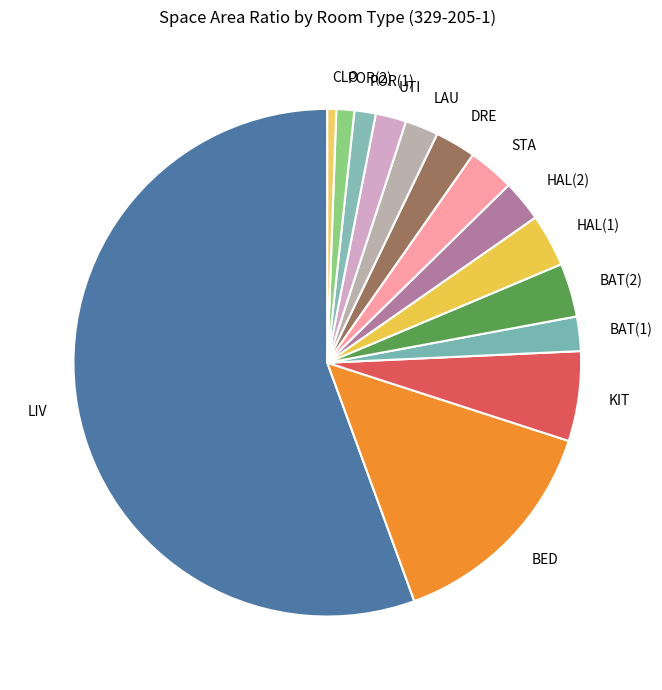

Is there a majority slice in this chart?

Yes